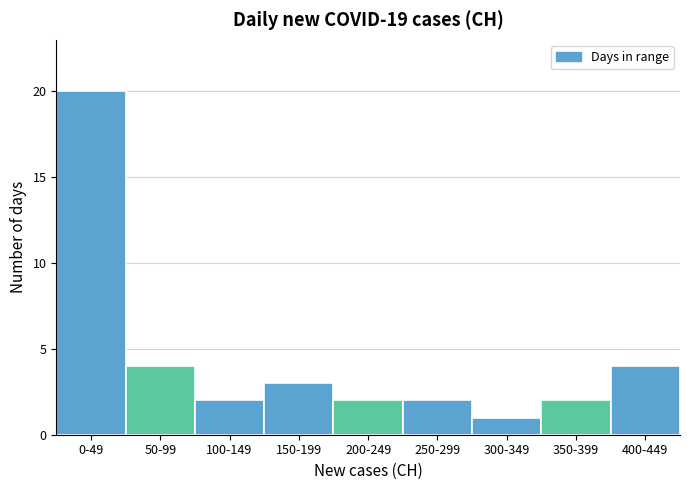

Reading left to right, extract all data points from this chart.

0-49=20	50-99=4	100-149=2	150-199=3	200-249=2	250-299=2	300-349=1	350-399=2	400-449=4